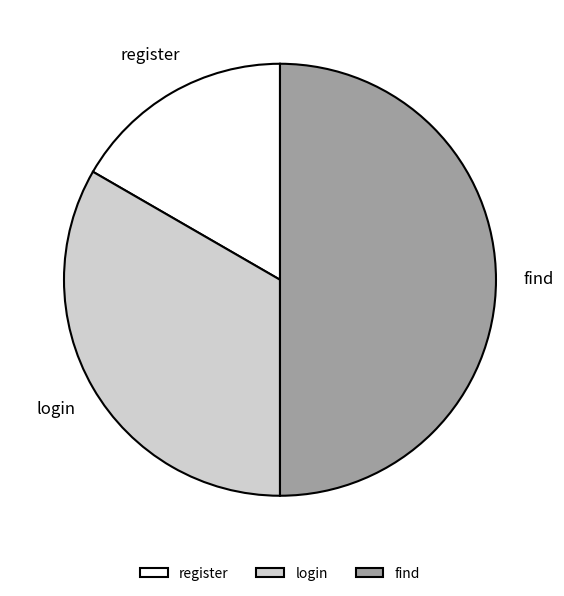

Count the number of slices in the pie.

3